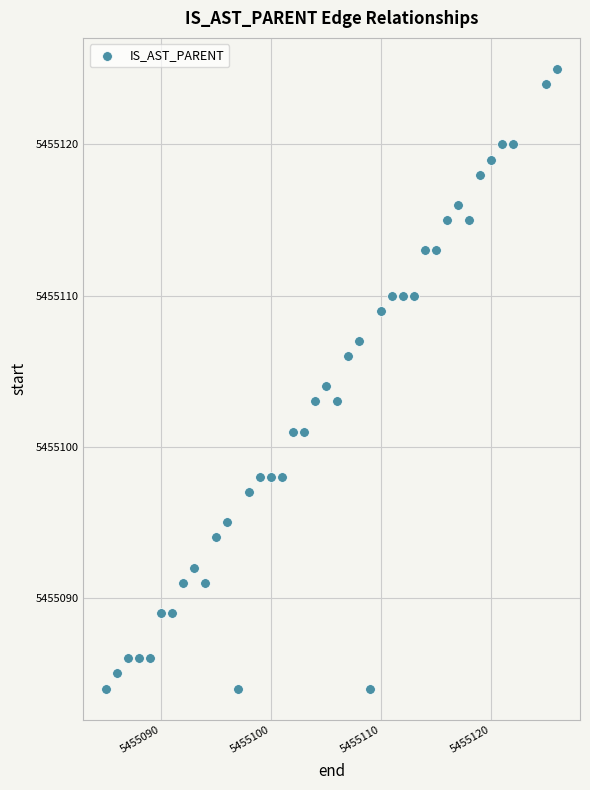

What is the range of Y values (max minus min)?

41